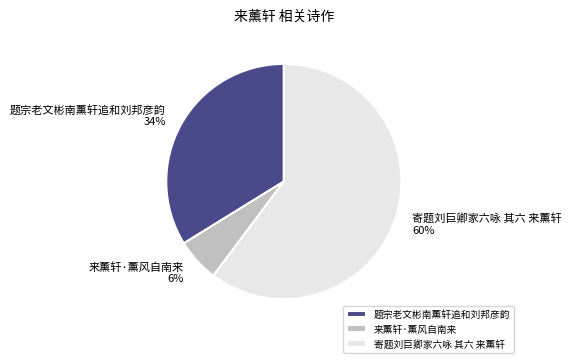

Is it true that 寄题刘巨卿家六咏 其六 来薰轩 is 60% of the pie?

True